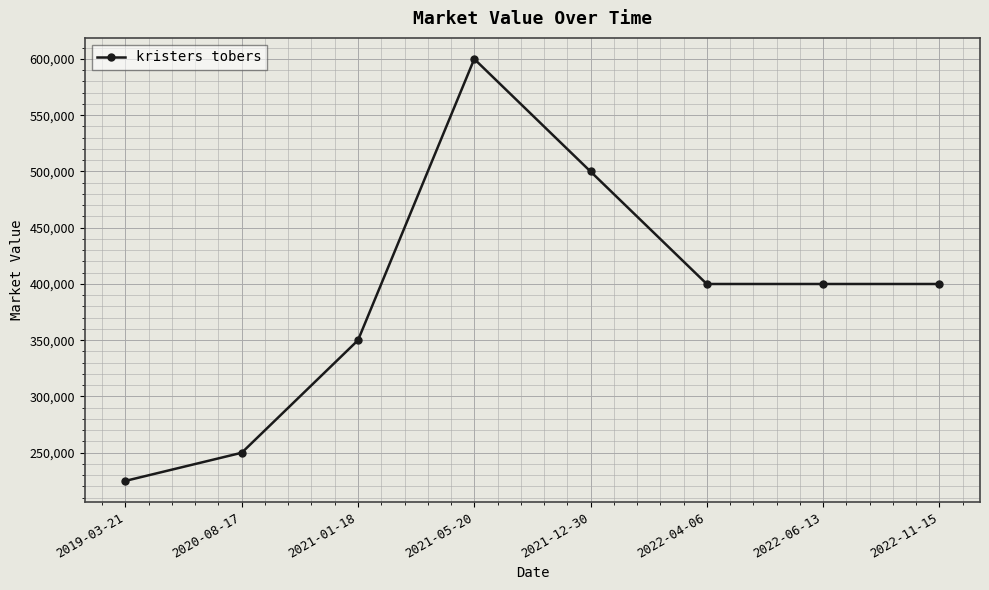

Between 2021-01-18 and 2021-12-30, which is larger?

2021-12-30